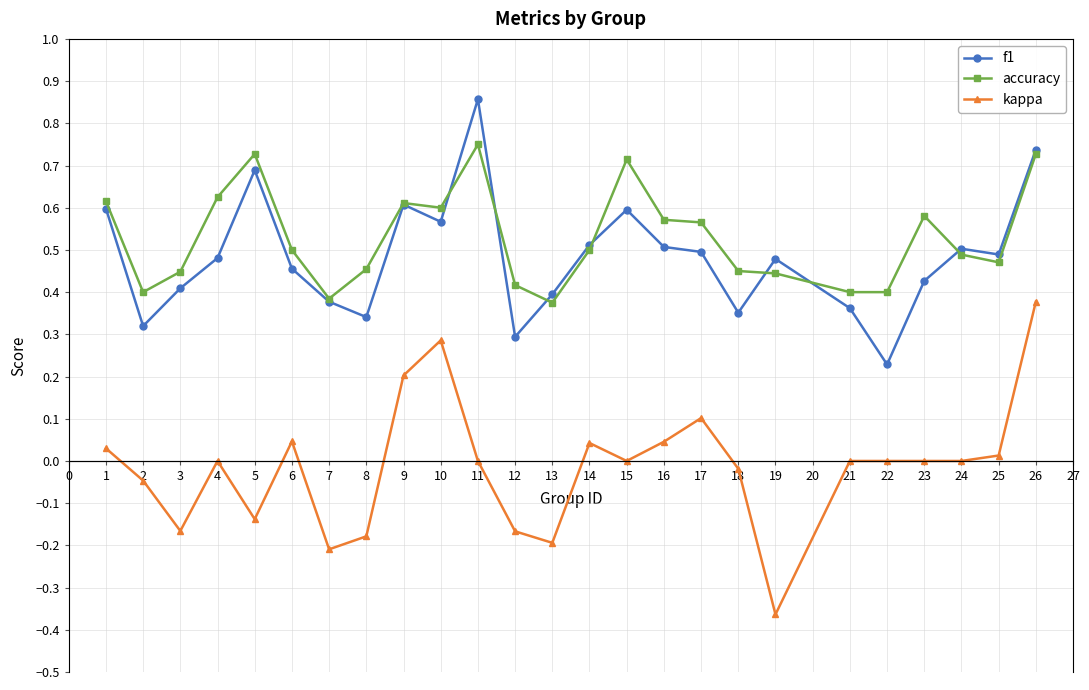

Which series changed the most between 1 and 26?

kappa